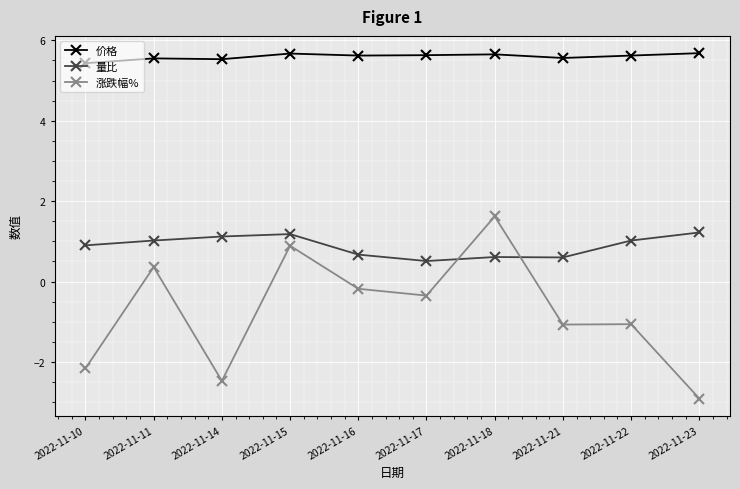

True or false: 涨跌幅% and 量比 intersect in this chart.

True